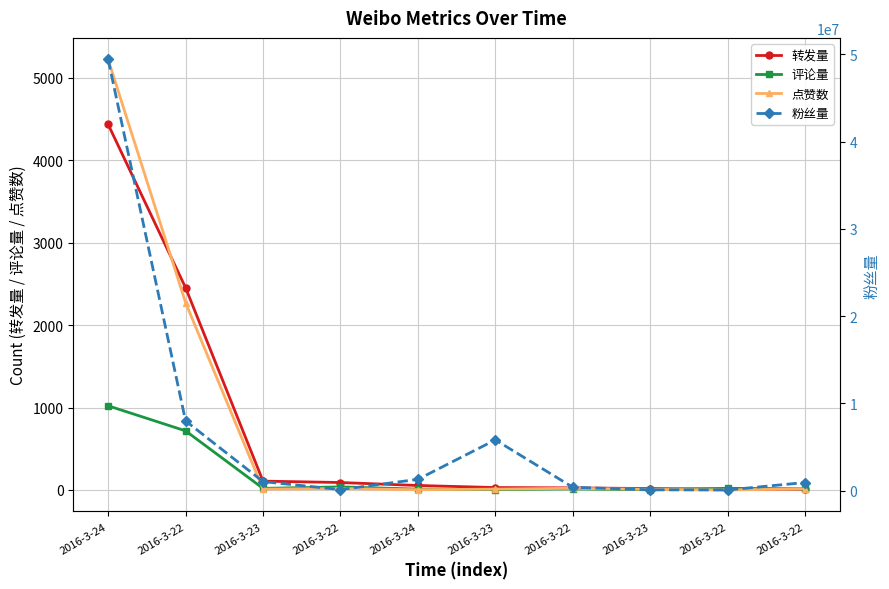

Which category has the lowest value in the 评论量 series?

2016-3-23